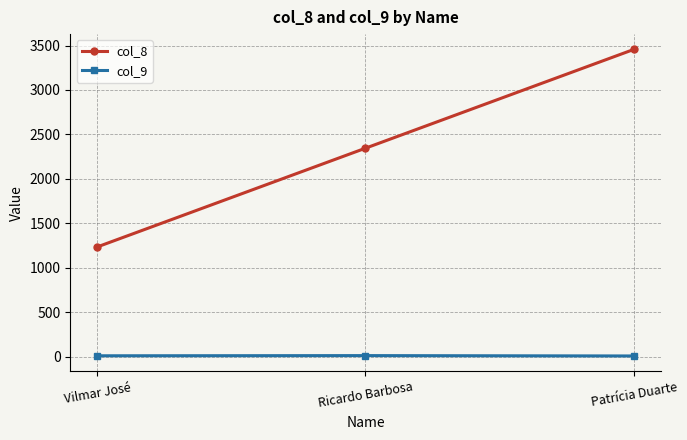

What is the total value across all series at Patrícia Duarte?

3464